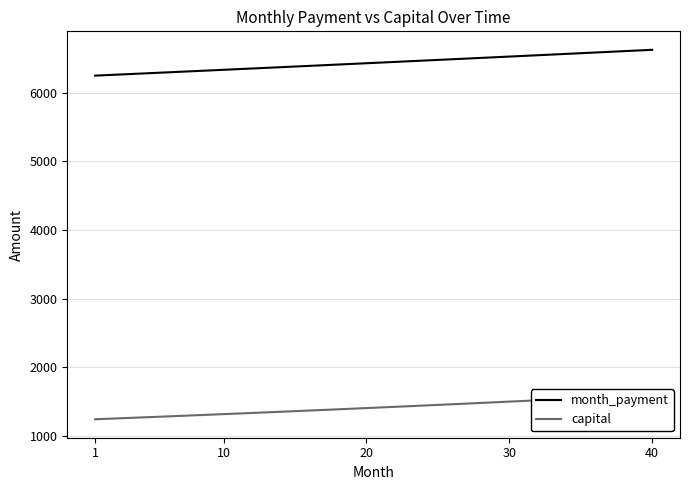

Which series has the largest total across all categories?

month_payment